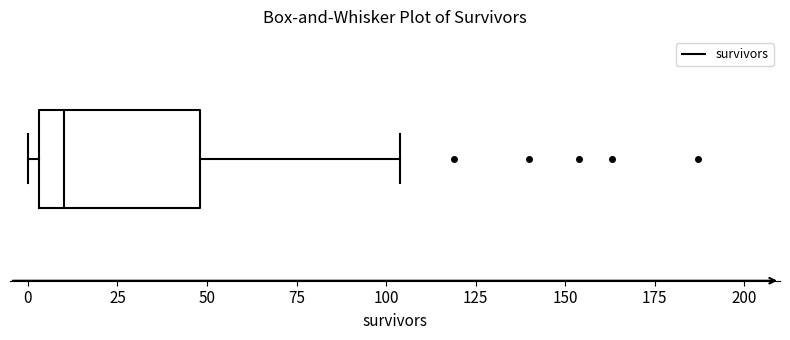

Read this box plot against the x-axis: the position of the median line, the range covered by the box, and the ends of both whiskers. The values are not printed on the chart, so give them approximately, as read against the axis.

median 10, box 5 to 50, whiskers 0 to 105